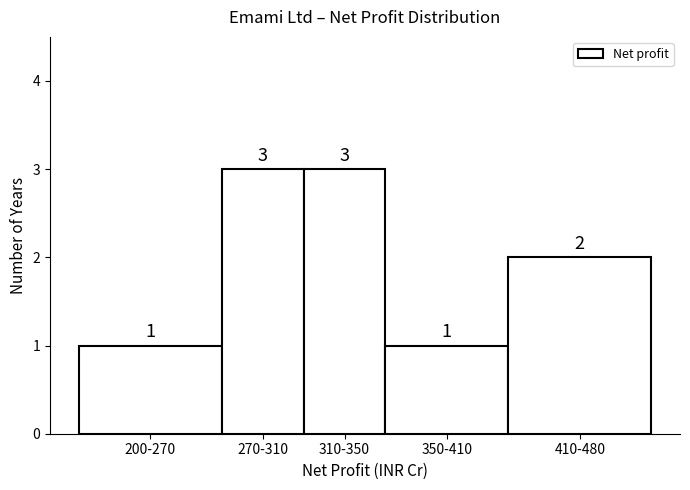

Reading left to right, what are all the values shown in this chart?

1	3	3	1	2